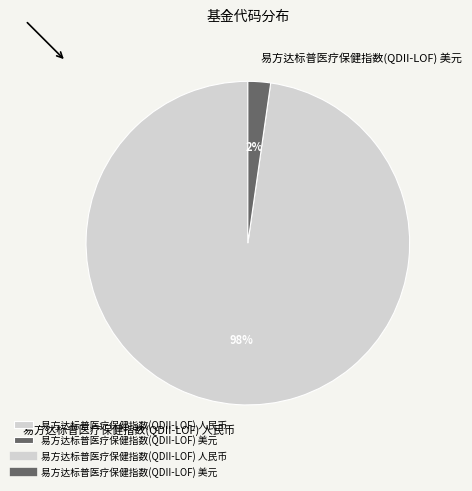

What is the majority slice?

易方达标普医疗保健指数(QDII-LOF) 人民币